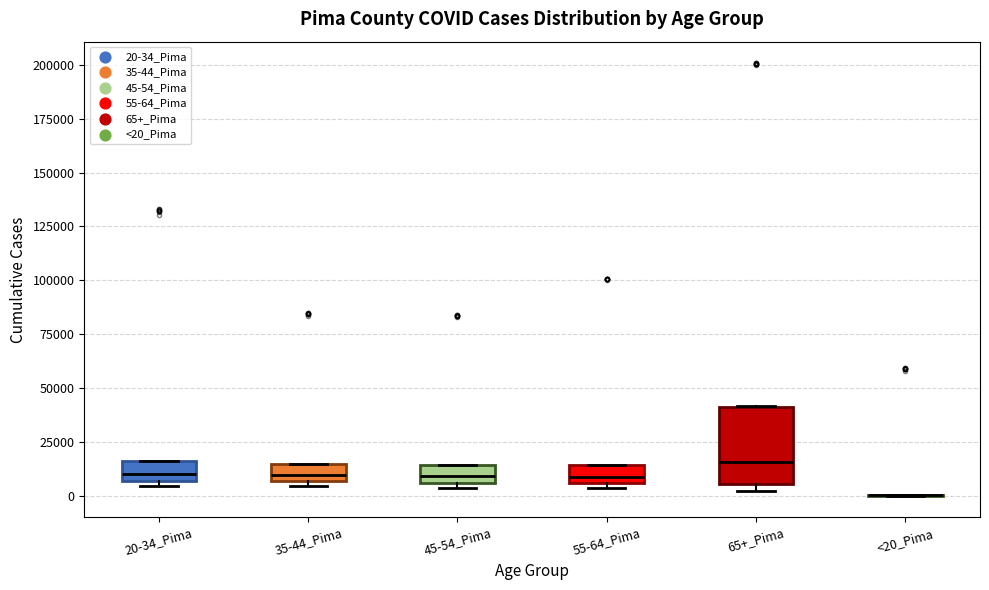

Reading left to right, transcribe this box plot: for each box, give where its median line is, the range the box spans, and where its two whiskers end, as read against the y-axis. The values are not printed on the chart, so give them approximately, as read against the axis.

20-34_Pima: median 10000, box 5000 to 15000, whiskers 5000 (just below the box's lower edge) to 15000
35-44_Pima: median 10000, box 5000 to 15000, whiskers 5000 (just below the box's lower edge) to 15000
45-54_Pima: median 10000, box 5000 to 15000, whiskers 5000 (just below the box's lower edge) to 15000
55-64_Pima: median 10000, box 5000 to 15000, whiskers 5000 (just below the box's lower edge) to 15000
65+_Pima: median 15000, box 5000 to 40000, whiskers 0 to 40000
<20_Pima: box collapsed to a line at 0, whiskers 0 to 0